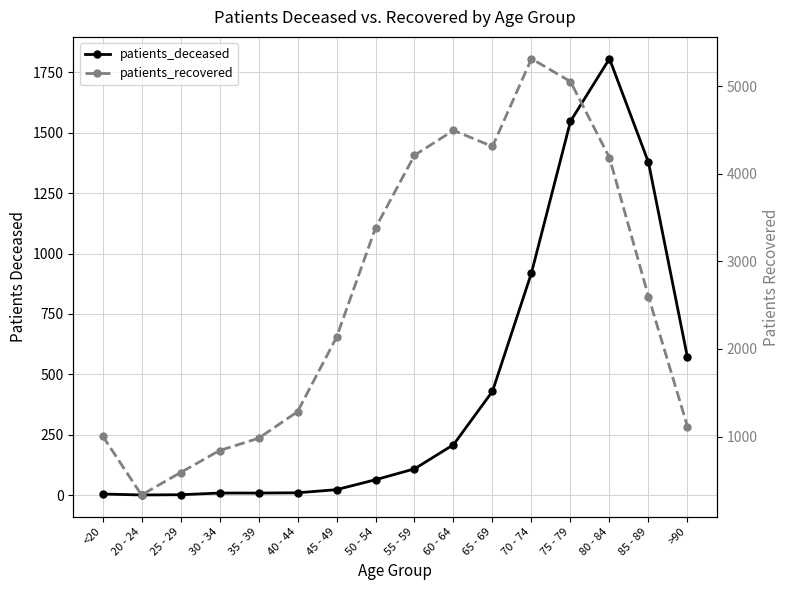

How many data points in patients_recovered are above 2597?

7